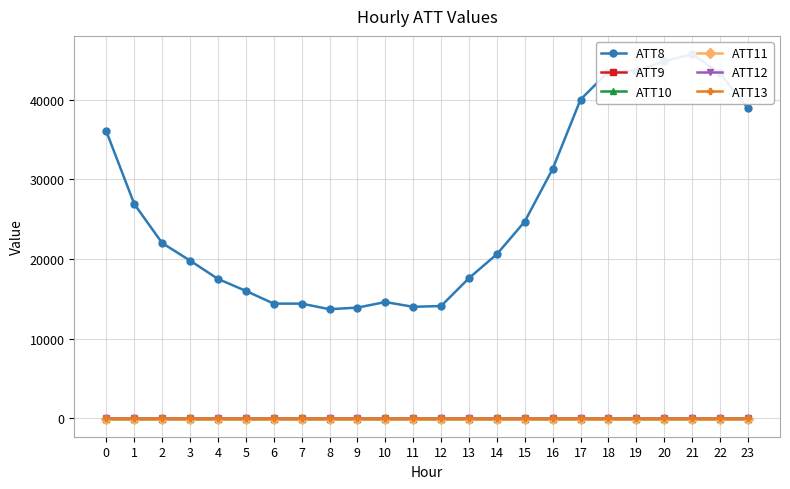

True or false: ATT13 has a value of 8.8 at 10.

False